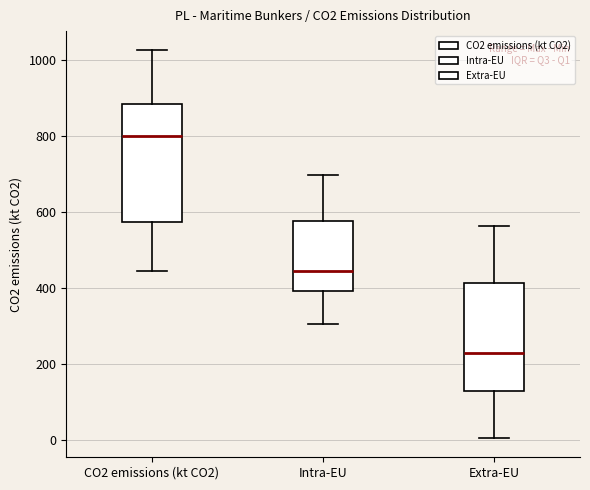

Where does the median line of the box for Intra-EU sit on the y-axis? The values are not printed on the chart, so give them approximately, as read against the axis.

440